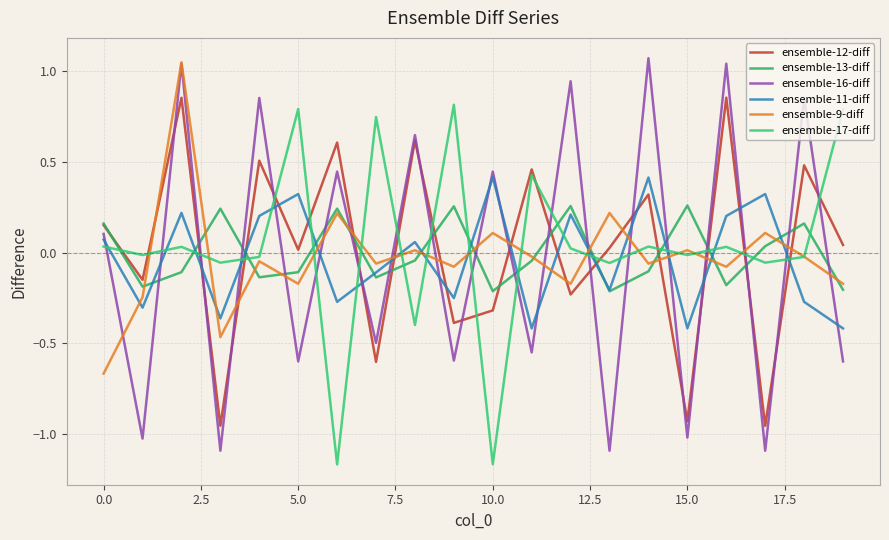

Which series has the largest range (max minus min)?

ensemble-16-diff